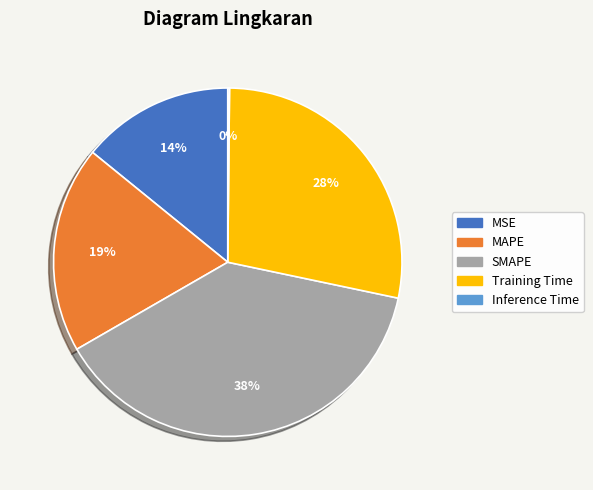

To the nearest percent, what is the difference between the MSE and SMAPE slice percentages?

24%